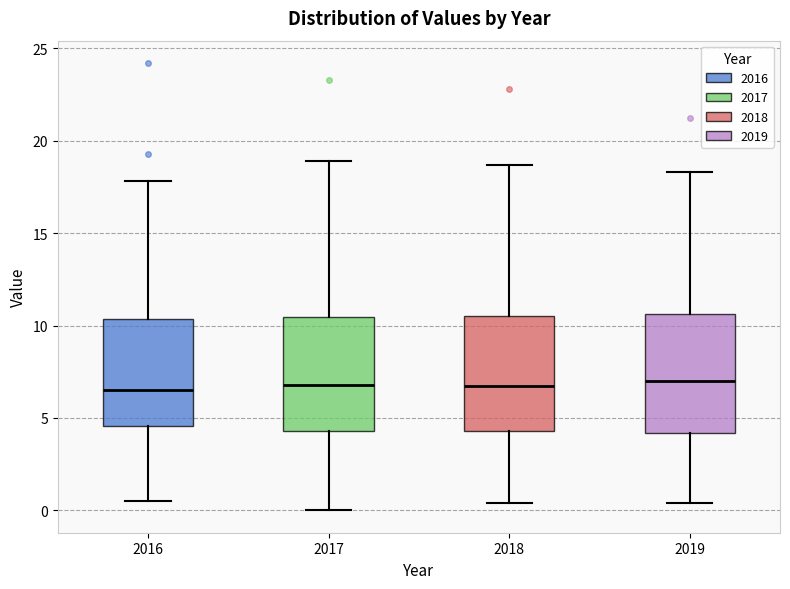

Where is the lower edge of the box at x = 2016 on the y-axis? The values are not printed on the chart, so give them approximately, as read against the axis.

4.5